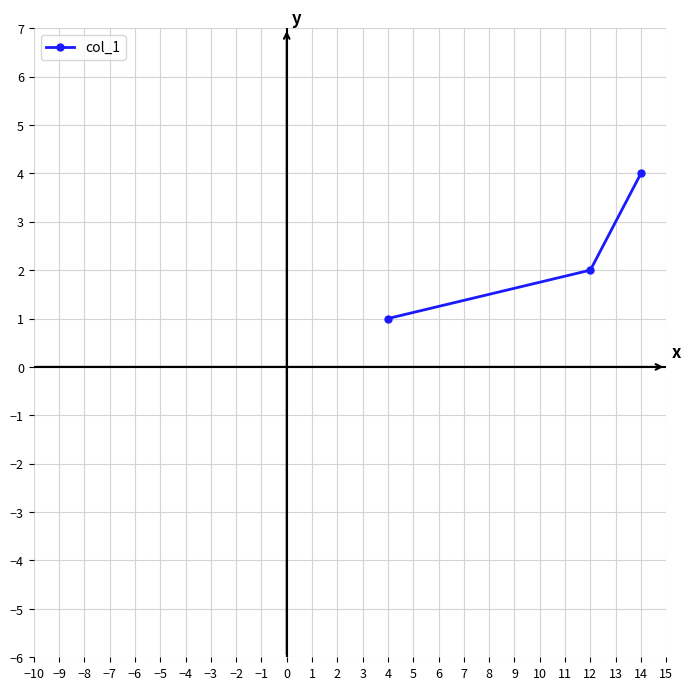

How many series are shown in this chart?

1